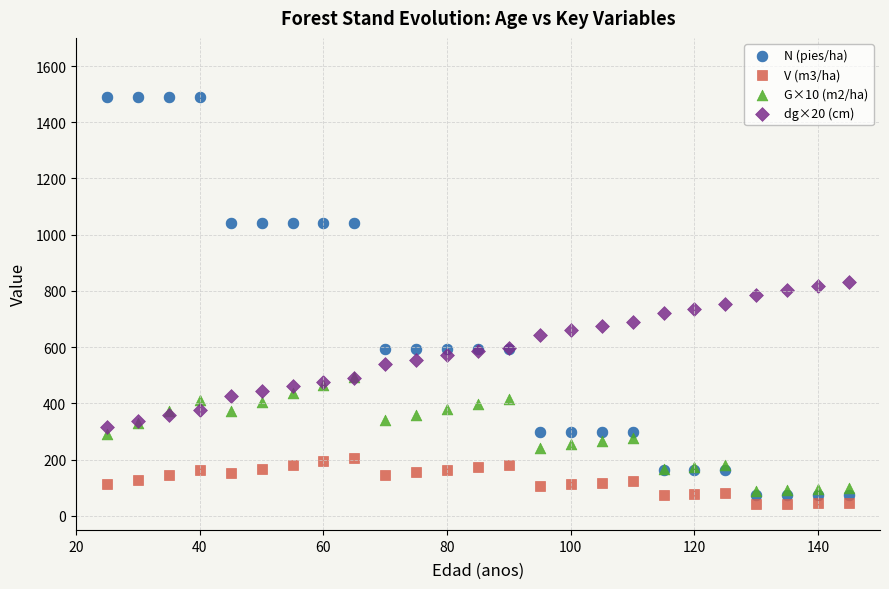

Which series reaches the maximum Y coordinate?

N (pies/ha)